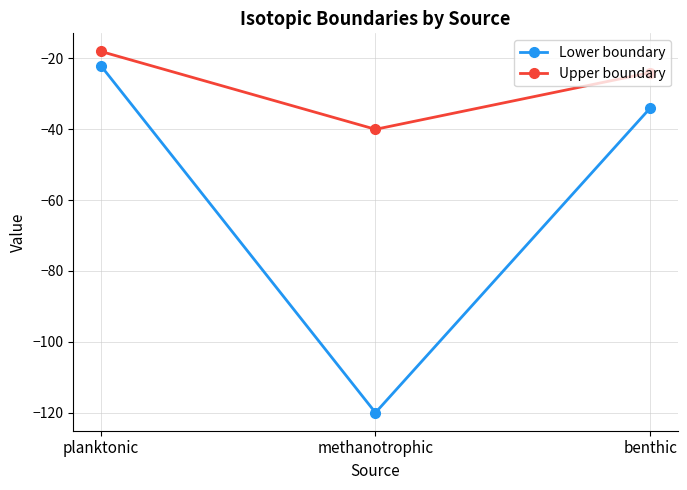

Which series has the largest total across all categories?

Upper boundary